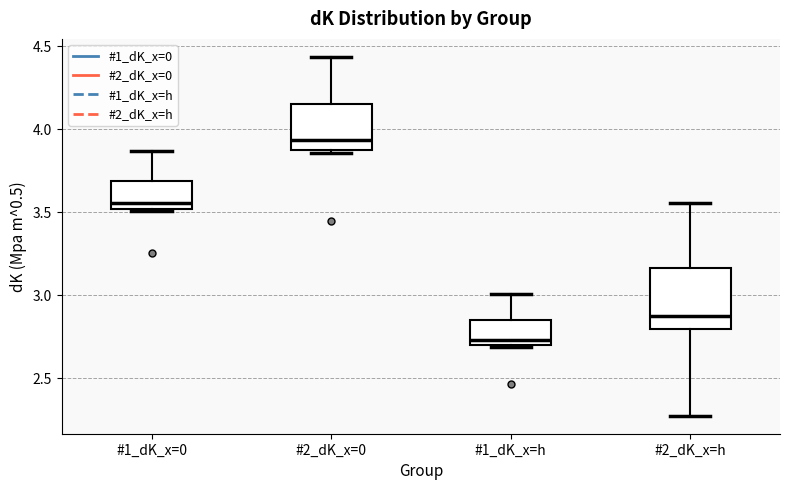

Where is the upper edge of the box for #1_dK_x=h on the y-axis? The values are not printed on the chart, so give them approximately, as read against the axis.

2.85